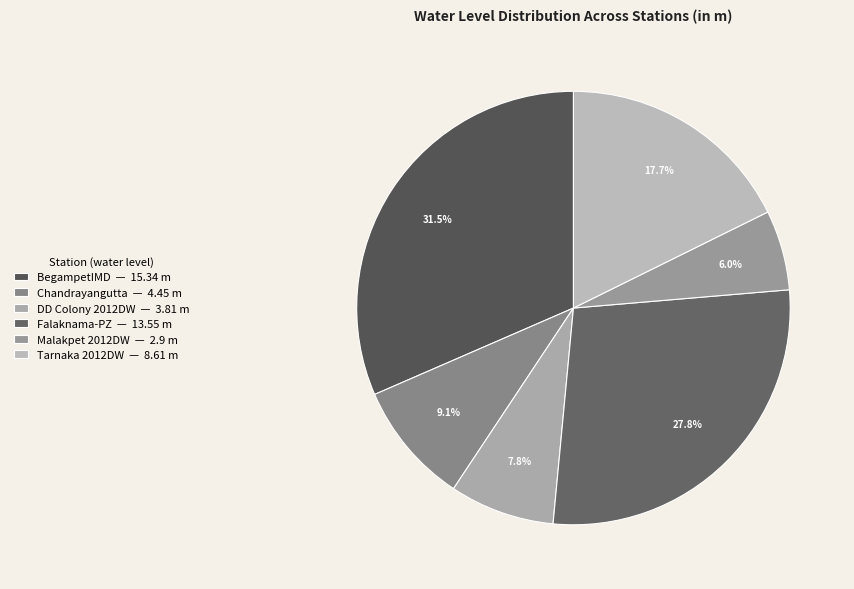

To the nearest percent, what percentage of the pie is Malakpet 2012DW?

6%